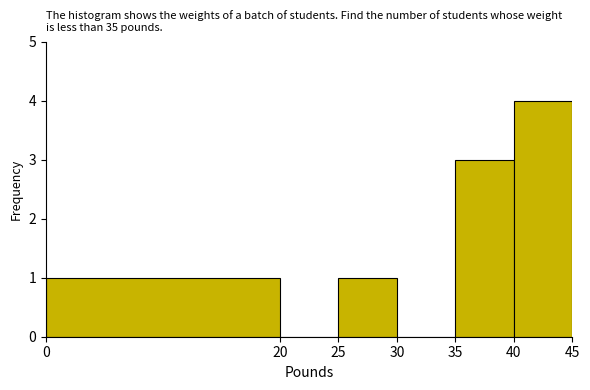

Reading left to right, transcribe this chart: for each bar, give the range it covers on the x-axis and its height. The values are not printed on the chart, so give them approximately, as read against the axis.

0 to 20: 1
20 to 25: 0
25 to 30: 1
30 to 35: 0
35 to 40: 3
40 to 45: 4